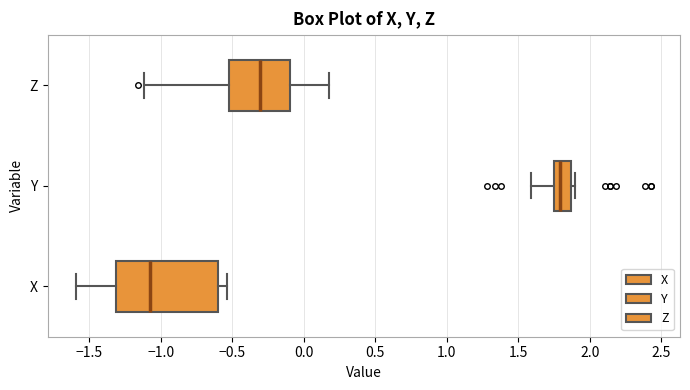

Which box has the furthest to the left median line?

X